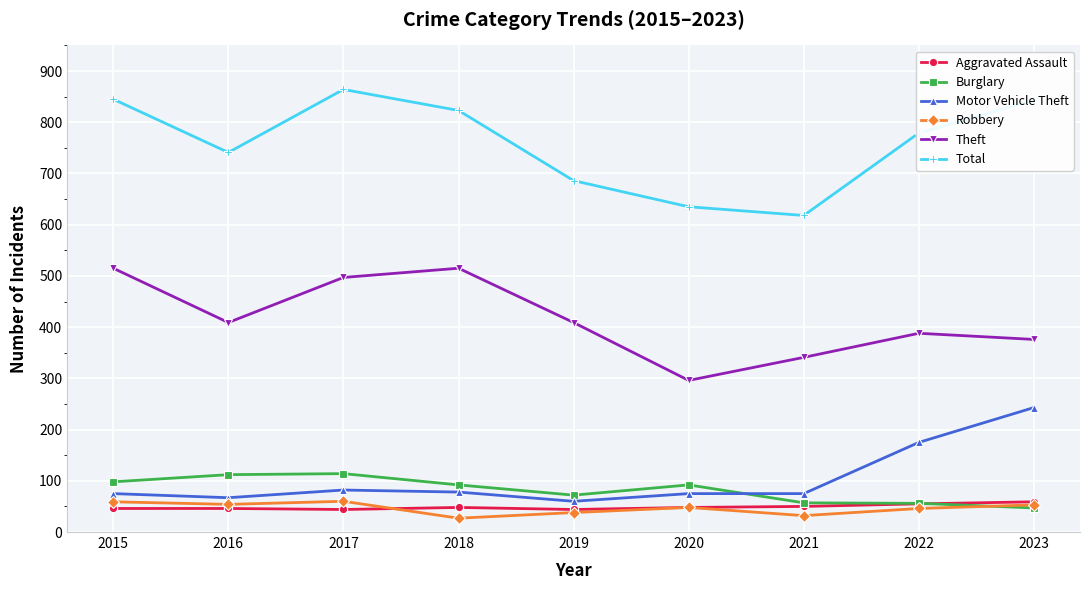

What is the lowest value of the Aggravated Assault series?

44